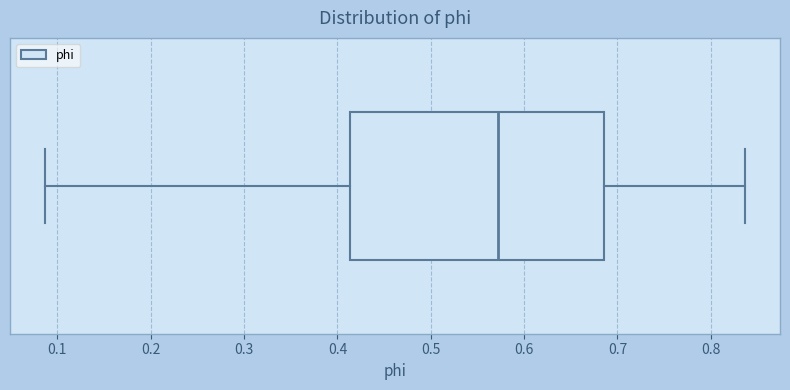

Where is the right edge of the box on the x-axis? The values are not printed on the chart, so give them approximately, as read against the axis.

0.69